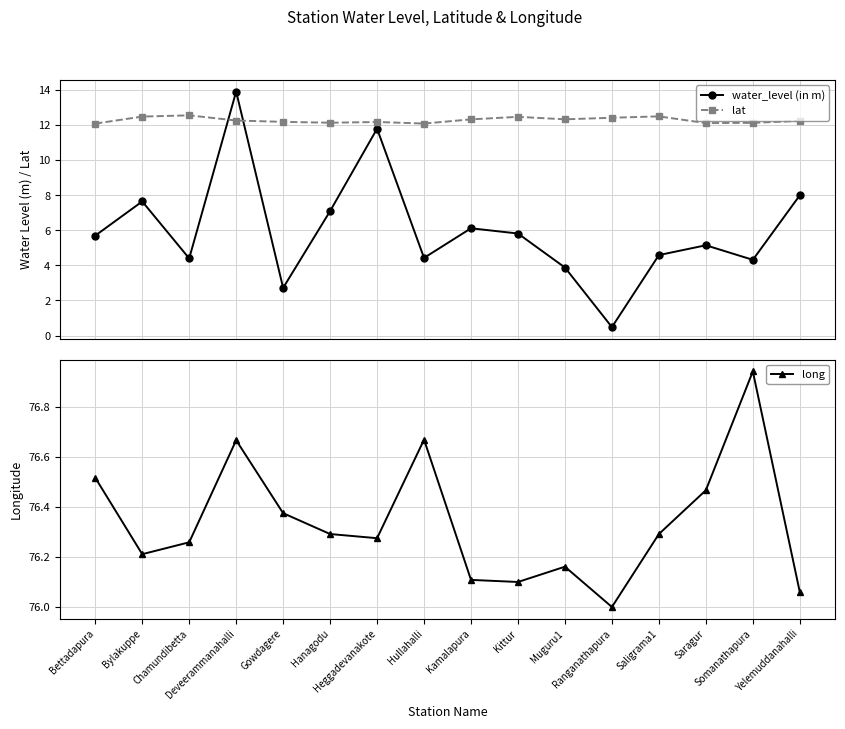

How many interior local peaks does the long series have?

4